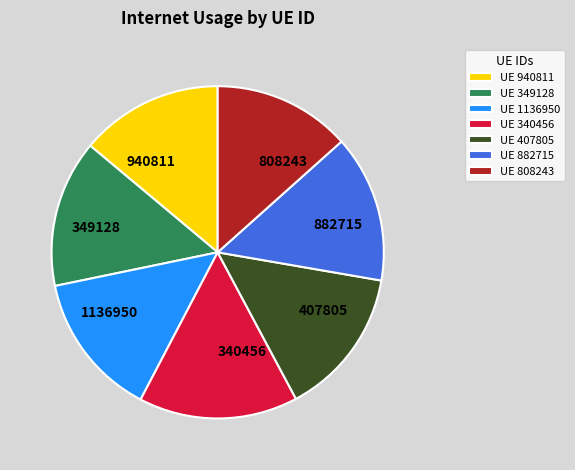

Is it true that 808243 is 13% of the pie?

True